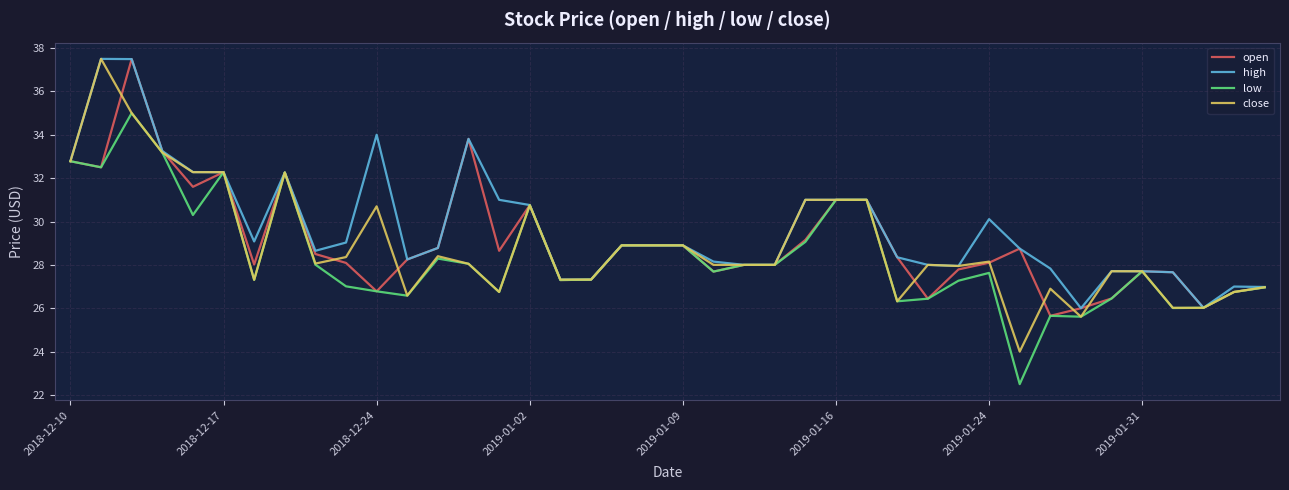

What is the smallest value displayed?

22.5